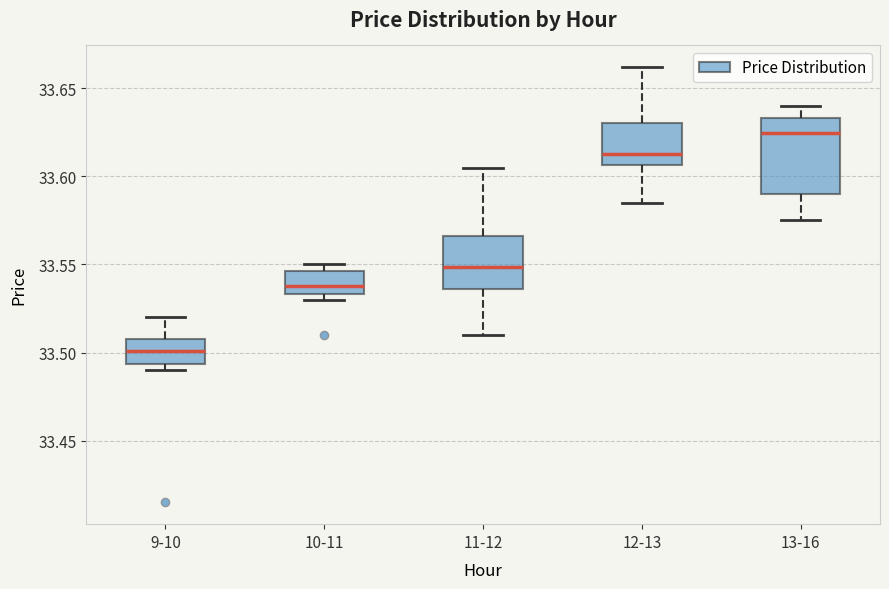

Which box has the lowest median line?

9-10